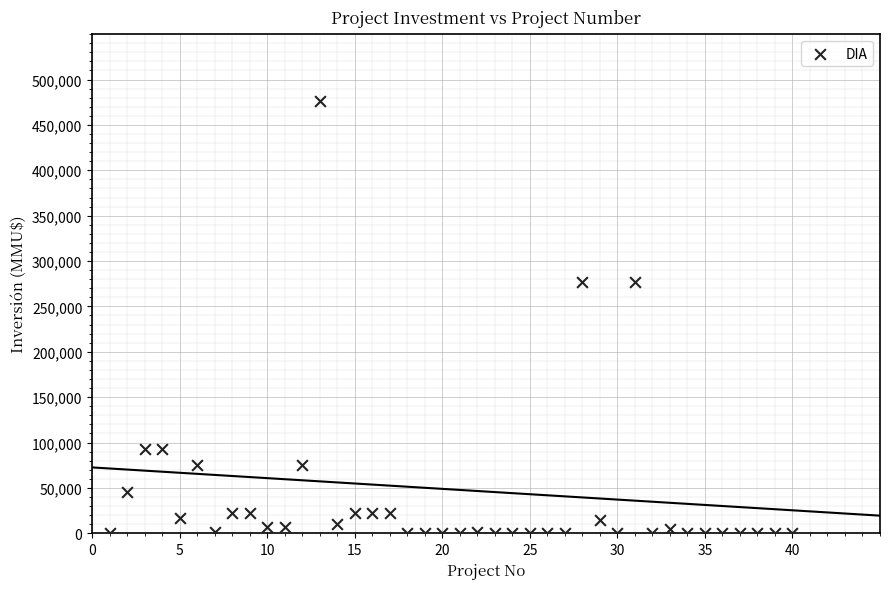

What is the range of X values (max minus min)?

39